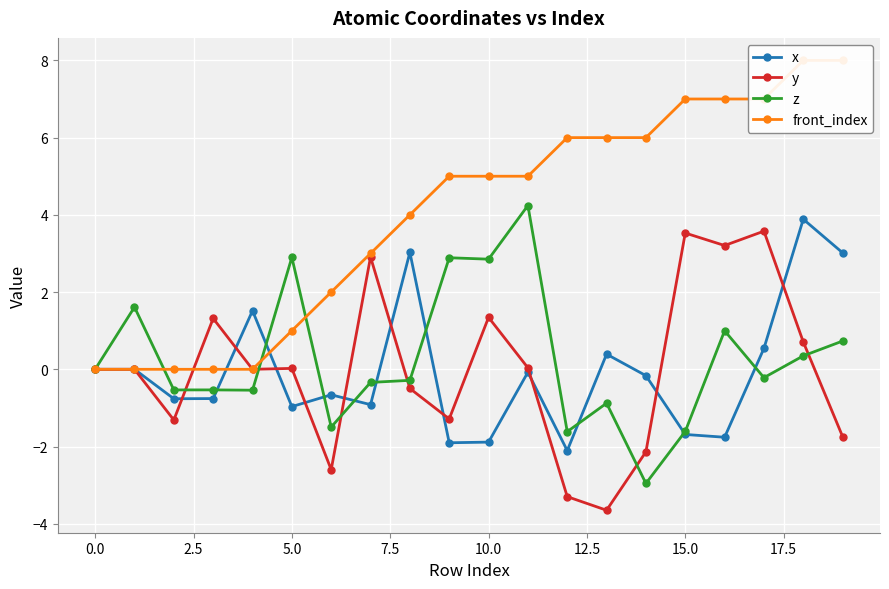

What is the average value of the z series?

0.3